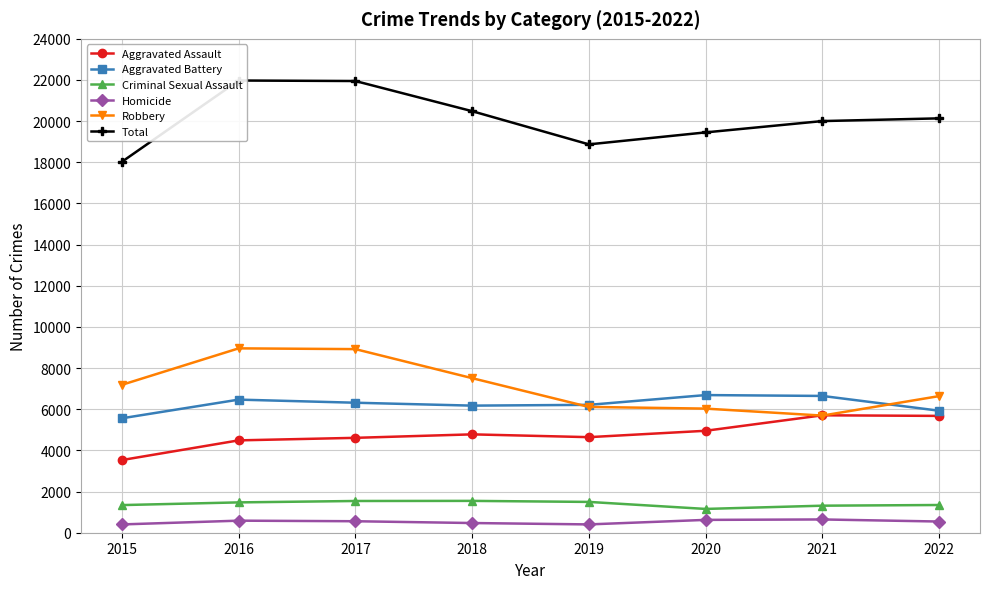

Between 2021 and 2022, which is larger?

2021